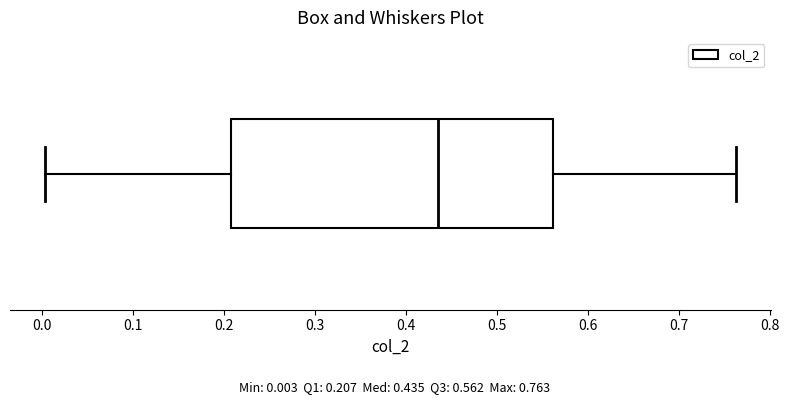

Where does the median line of the box sit on the x-axis? The values are not printed on the chart, so give them approximately, as read against the axis.

0.43